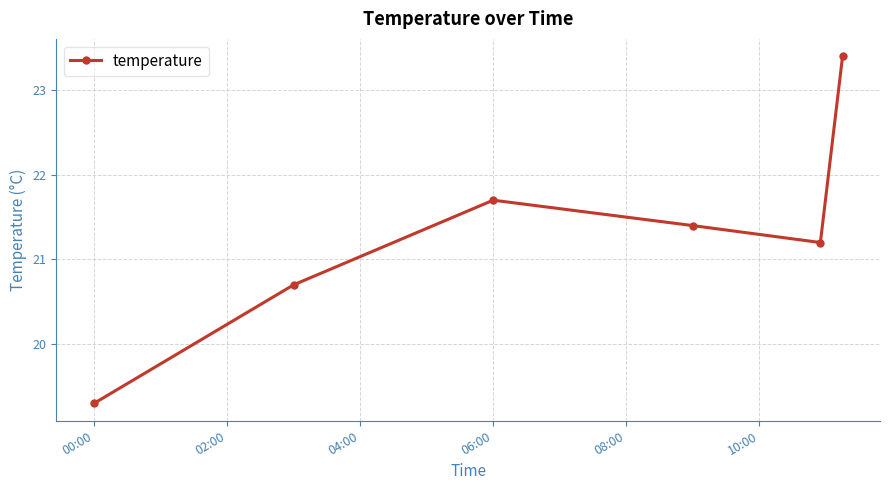

What is the greatest value displayed?

23.4